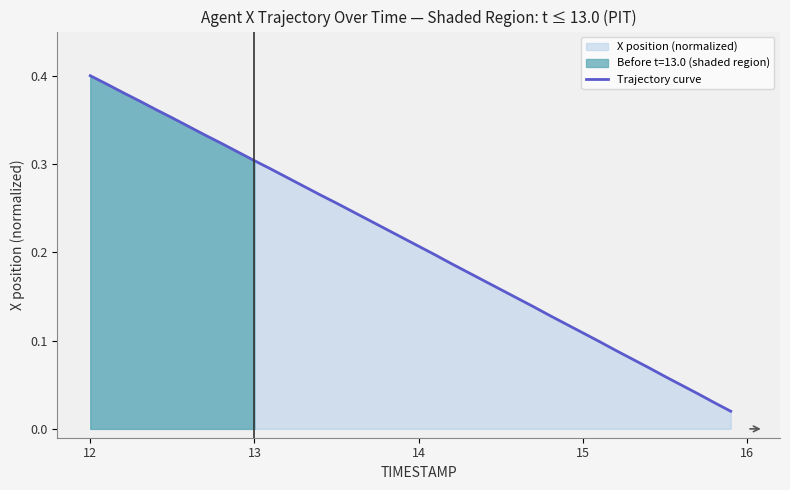

True or false: Trajectory curve has a value of 0.2 at 15.

False